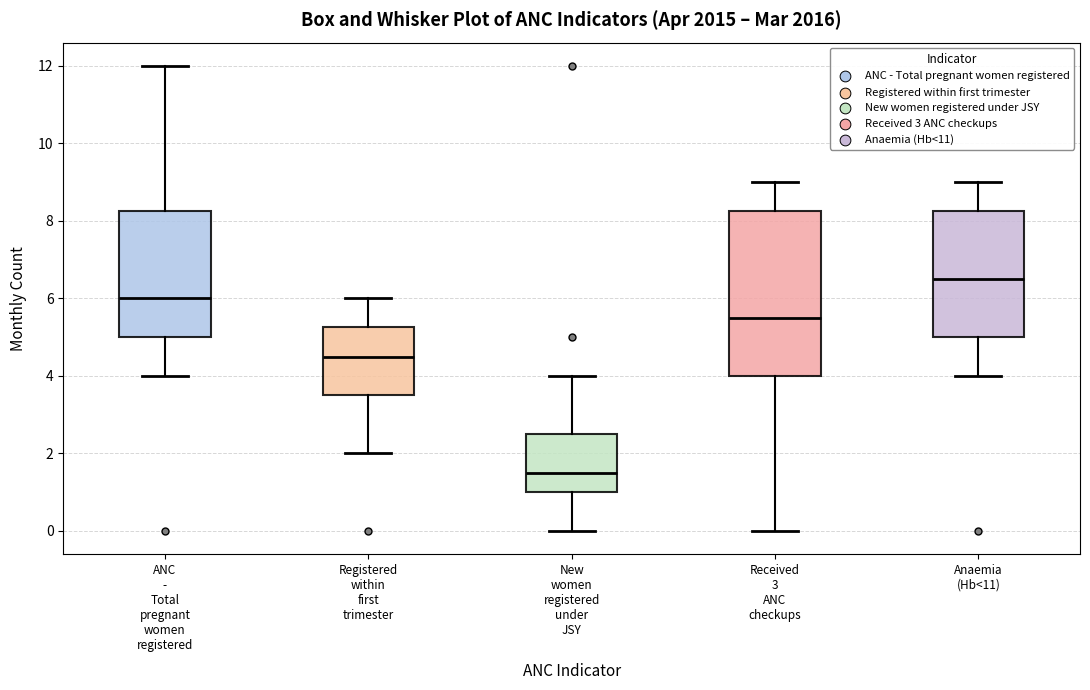

Reading left to right, read every box against the y-axis: the position of its median line, the range the box covers, and the ends of its whiskers. The values are not printed on the chart, so give them approximately, as read against the axis.

ANC - Total pregnant women registered: median 6.0, box 5.0 to 8.2, whiskers 4.0 to 12.0
Registered within first trimester: median 4.6, box 3.6 to 5.2, whiskers 2.0 to 6.0
New women registered under JSY: median 1.6, box 1.0 to 2.6, whiskers 0.0 to 4.0
Received 3 ANC checkups: median 5.6, box 4.0 to 8.2, whiskers 0.0 to 9.0
Anaemia (Hb<11): median 6.6, box 5.0 to 8.2, whiskers 4.0 to 9.0